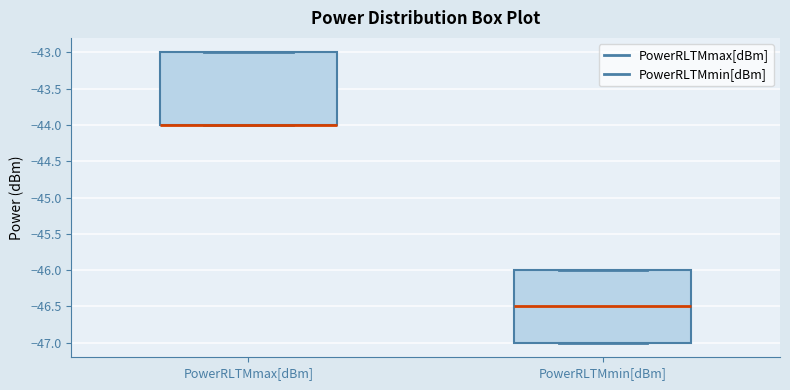

Where does the median line of the box for PowerRLTMmin[dBm] sit on the y-axis? The values are not printed on the chart, so give them approximately, as read against the axis.

-46.5